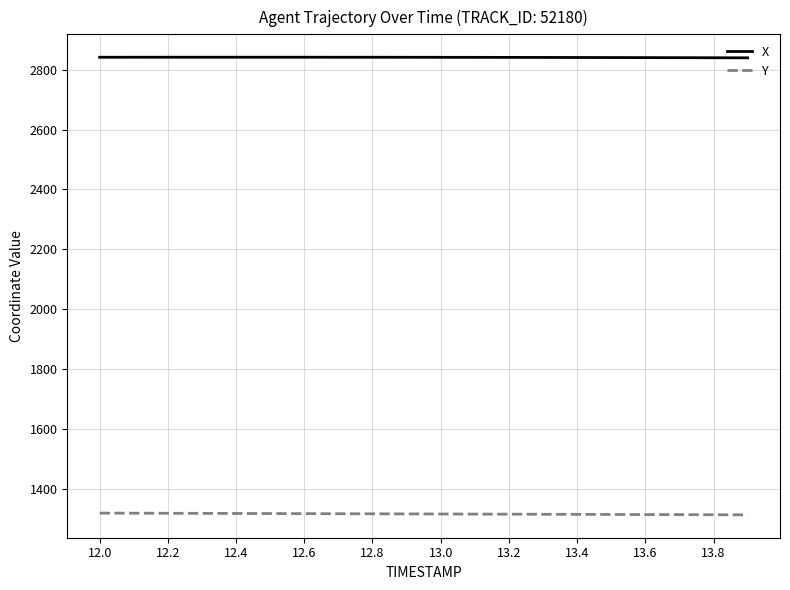

True or false: X and Y intersect in this chart.

False